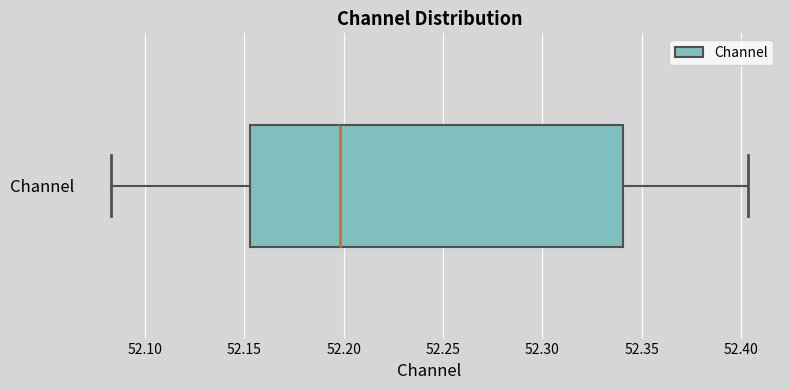

Read this box plot against the x-axis: the position of the median line, the range covered by the box, and the ends of both whiskers. The values are not printed on the chart, so give them approximately, as read against the axis.

median 52.200, box 52.155 to 52.340, whiskers 52.085 to 52.405